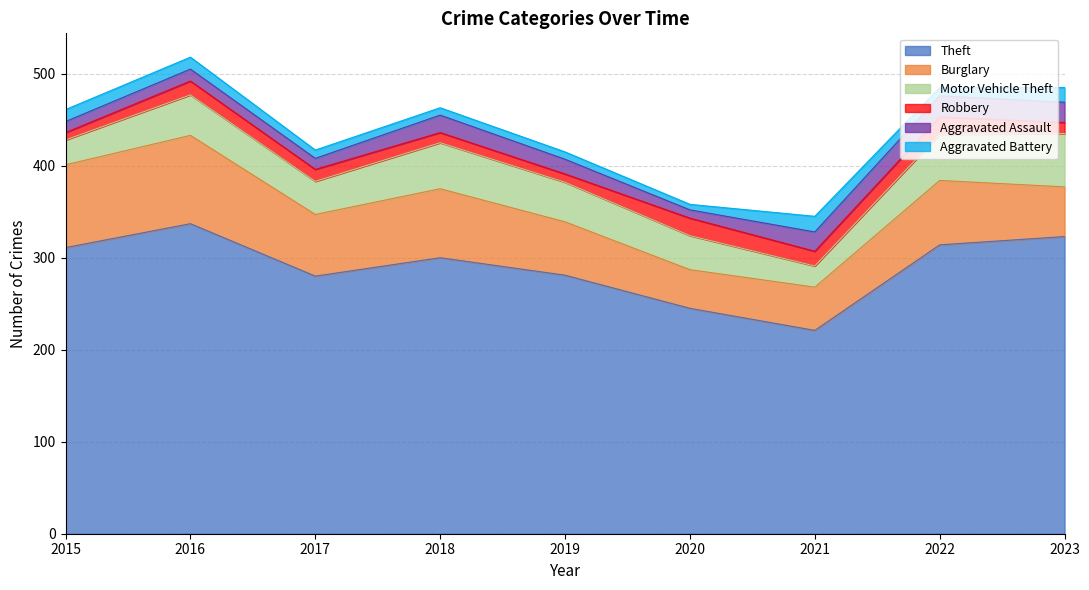

What is the minimum value shown in the chart?

6